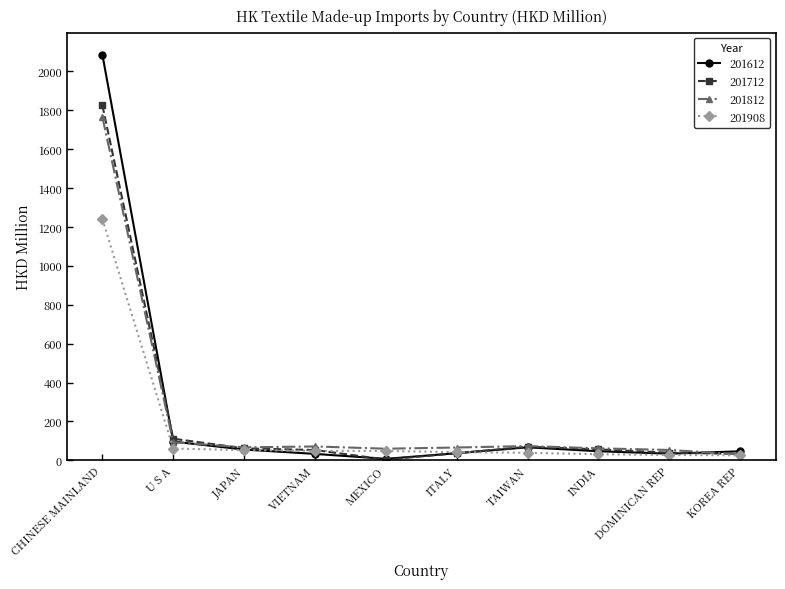

Which series has the largest range (max minus min)?

201612